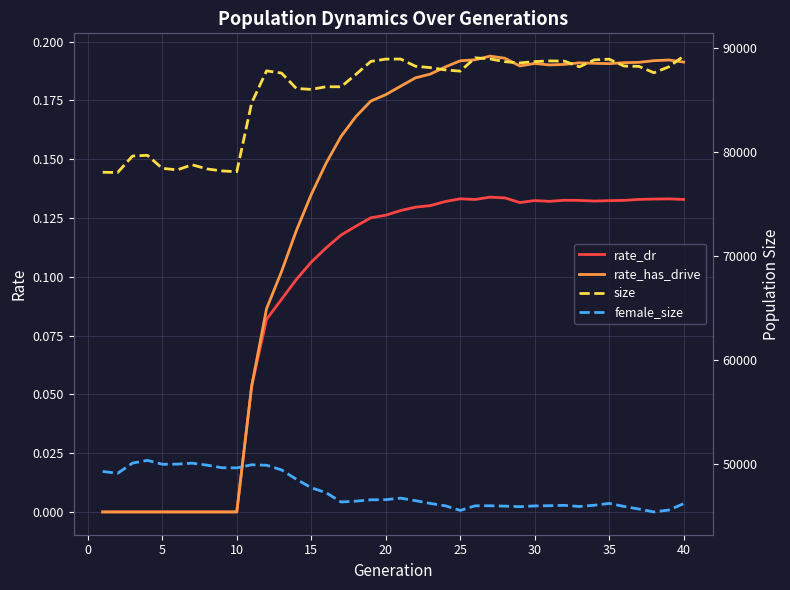

True or false: size and rate_dr cross at least once.

False